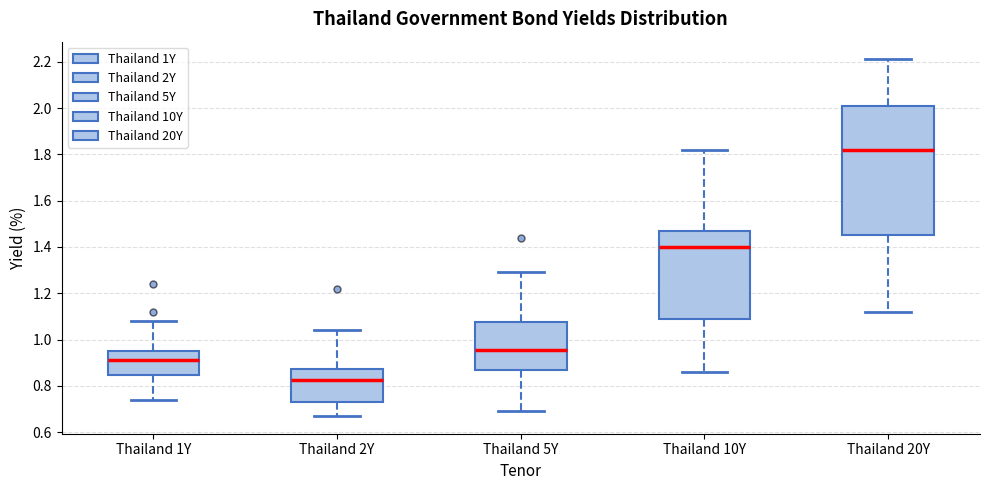

Where does the lower whisker of the box for Thailand 5Y end on the y-axis? The values are not printed on the chart, so give them approximately, as read against the axis.

0.70